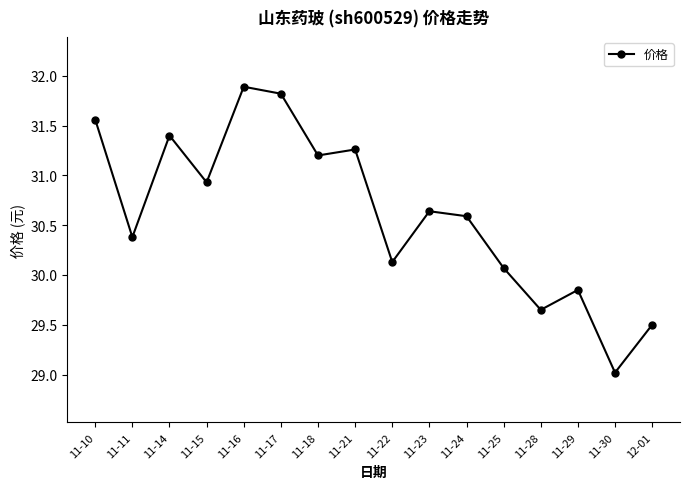

What is the ratio of the value at 11-24 to the value at 11-11?

1.0